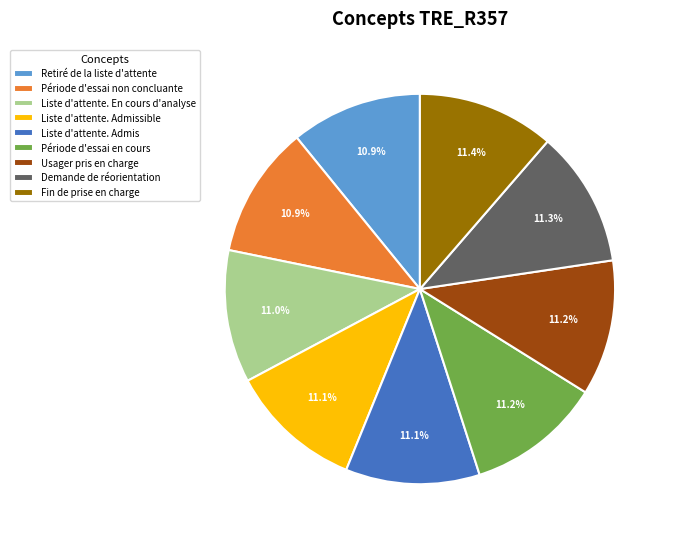

To the nearest percent, what portion does Liste d'attente. Admissible represent?

11%